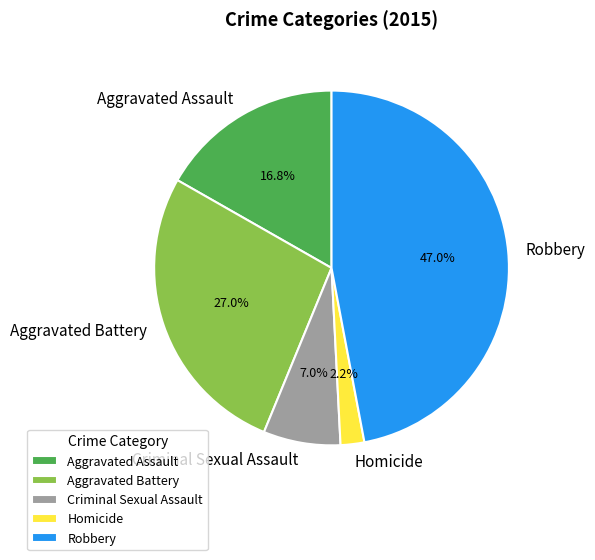

What is the ratio of the value at Robbery to the value at Aggravated Assault?

2.8